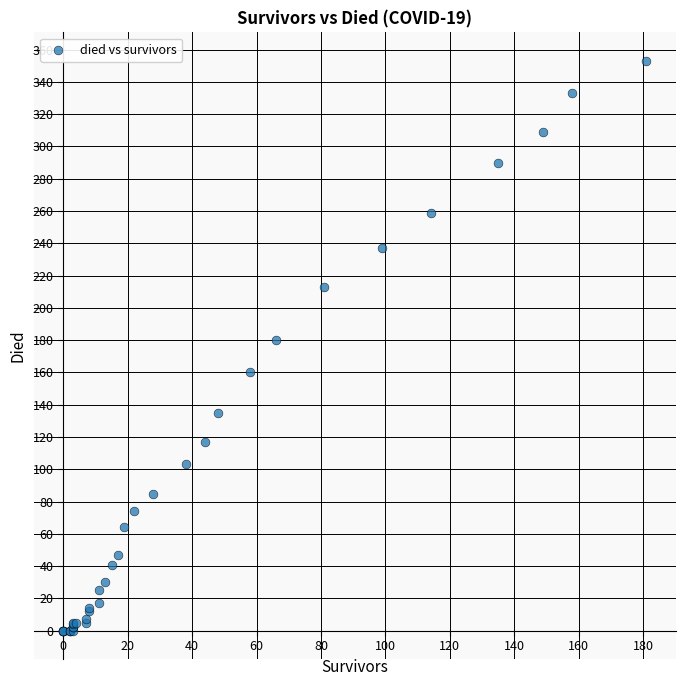

What Y value in the scatter plot is closest to 176?

180